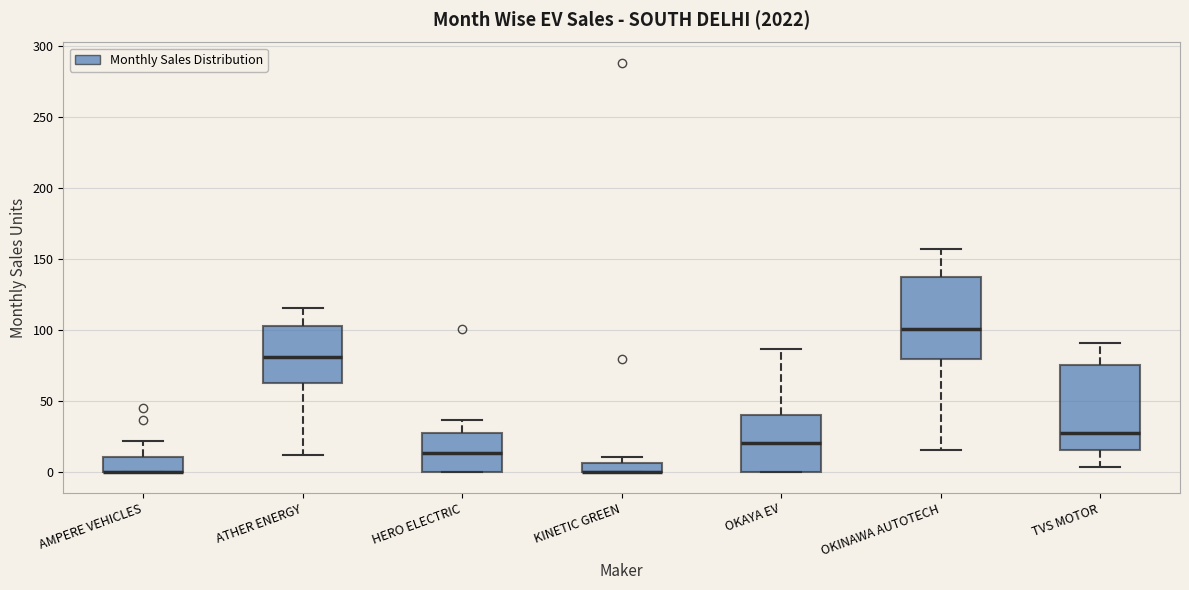

Where is the lower edge of the box for OKINAWA AUTOTECH on the y-axis? The values are not printed on the chart, so give them approximately, as read against the axis.

80